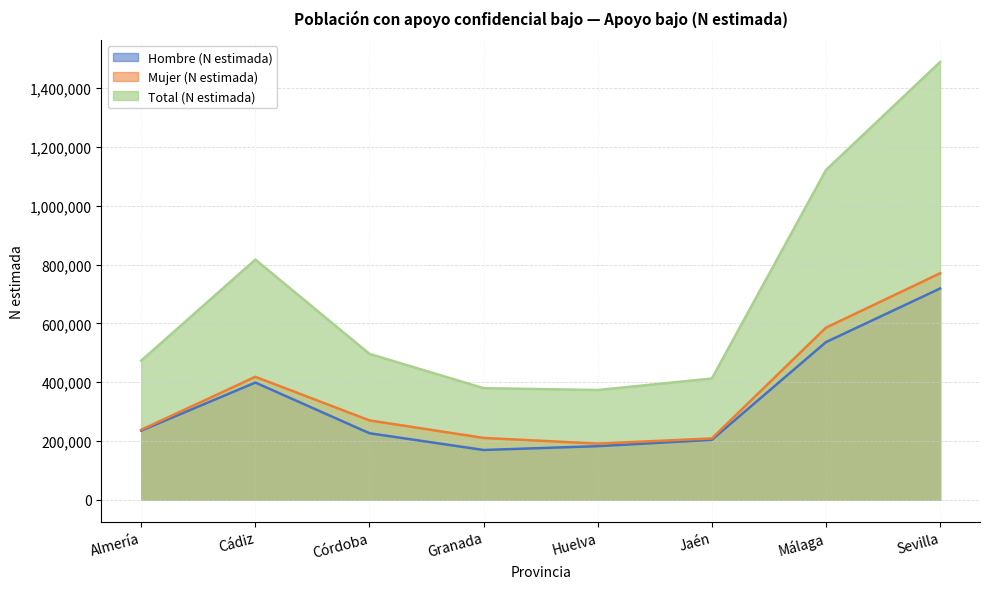

True or false: Hombre (N estimada) and Mujer (N estimada) cross at least once.

False